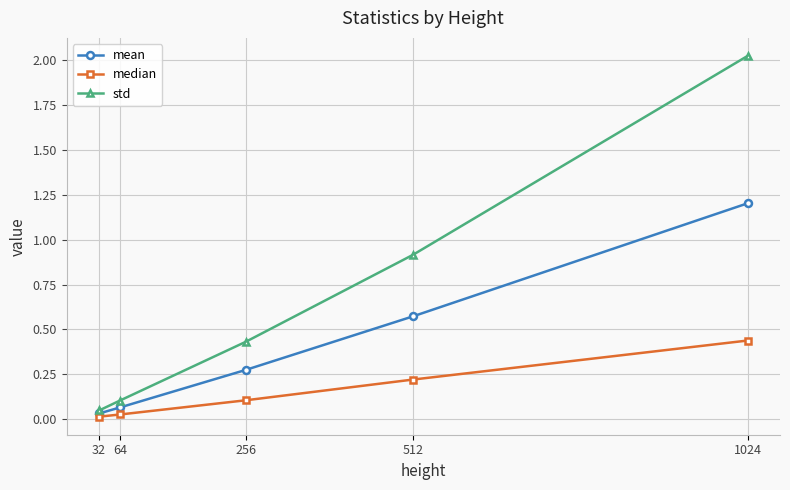

How many lines are shown in the chart?

3